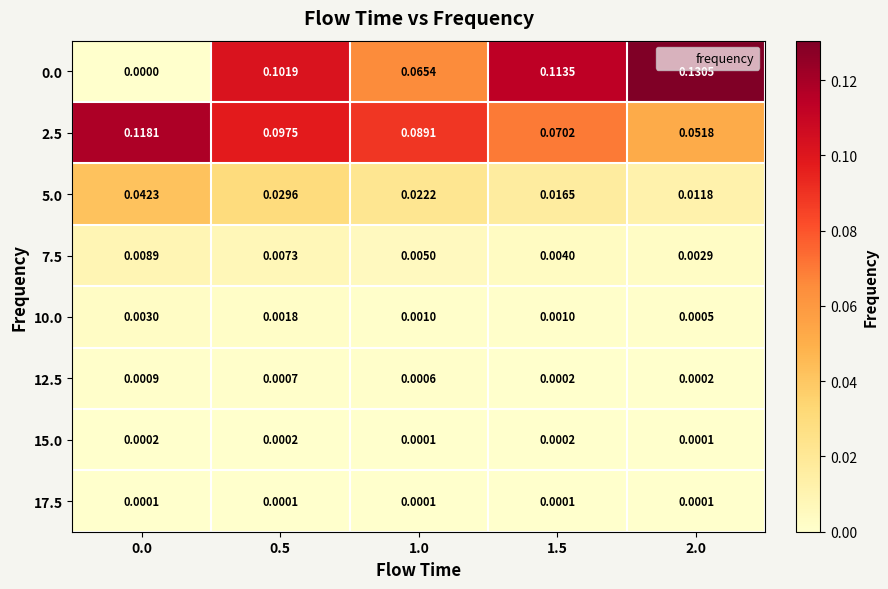

Is the value of 10.0 at 0.0 greater than the value of 7.5 at 1.5?

No